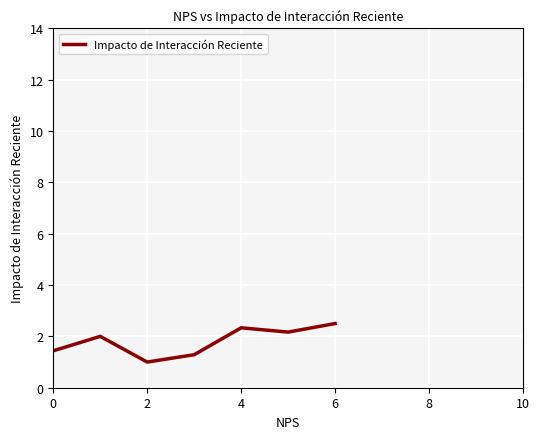

True or false: there are more than 0 points higher than both neighbors.

True